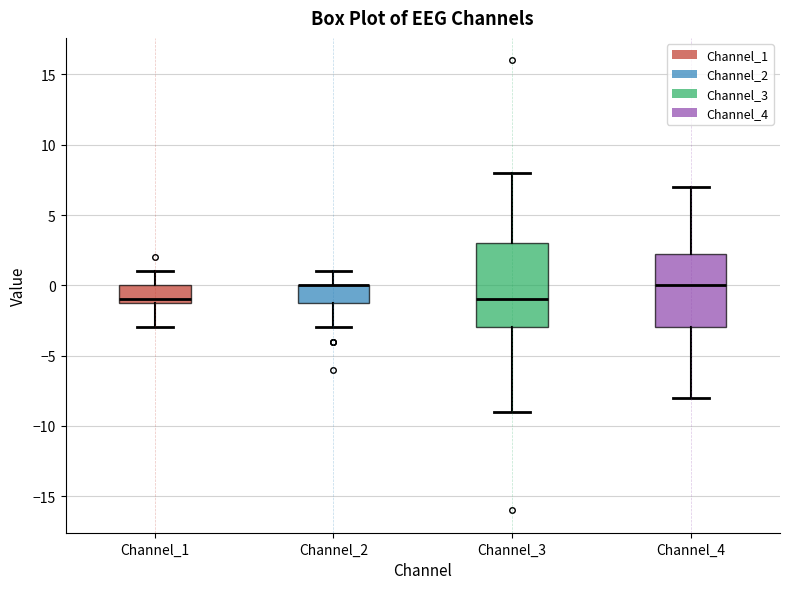

Reading left to right, transcribe this box plot: for each box, give where its median line is, the range the box spans, and where its two whiskers end, as read against the y-axis. The values are not printed on the chart, so give them approximately, as read against the axis.

Channel_1: median -1.0 (just above the box's lower edge), box -1.0 to 0.0, whiskers -3.0 to 1.0
Channel_2: median 0.0 (drawn on the box's upper edge), box -1.0 to 0.0, whiskers -3.0 to 1.0
Channel_3: median -1.0, box -3.0 to 3.0, whiskers -9.0 to 8.0
Channel_4: median 0.0, box -3.0 to 2.5, whiskers -8.0 to 7.0